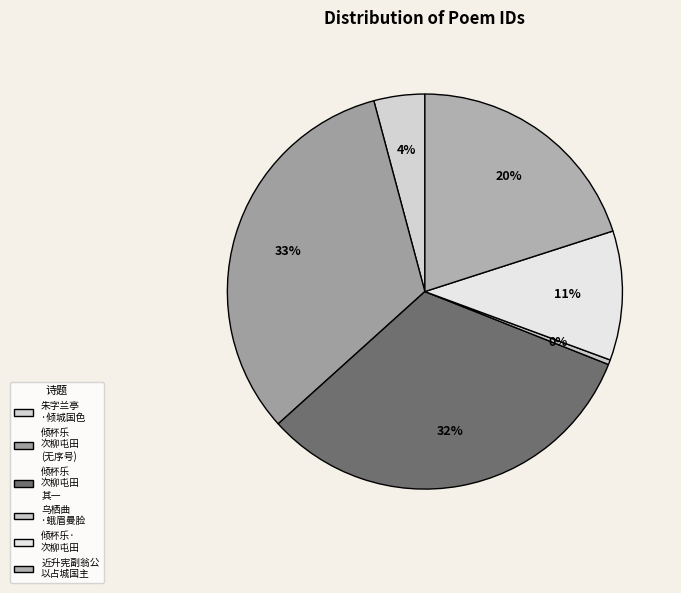

How many segments does this pie chart have?

6